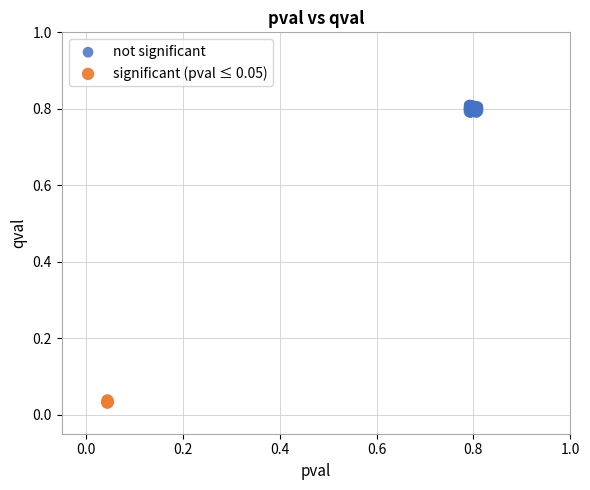

Which series has the widest spread of Y values?

not significant